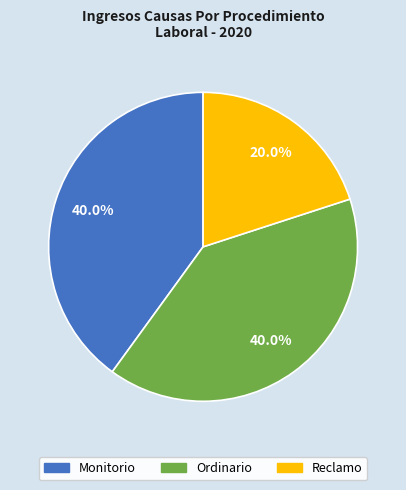

Approximately how many times larger is the value at Reclamo compared to Monitorio?

0.5